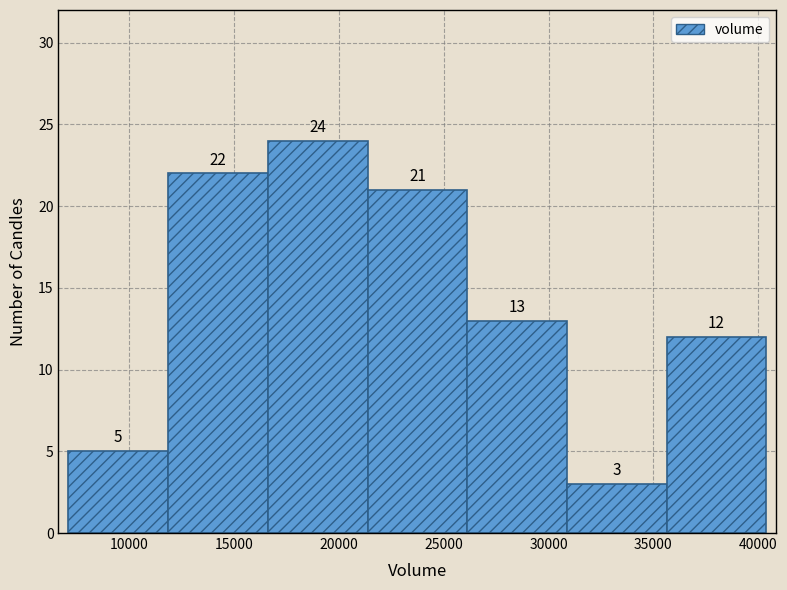

Reading left to right, list every bar in this chart as the range it spans on the x-axis followed by its height. The bar edges are not printed on the chart, so give them approximately, as read against the axis.

7000 to 12000: 5
12000 to 16500: 22
16500 to 21500: 24
21500 to 26000: 21
26000 to 31000: 13
31000 to 35500: 3
35500 to 40500: 12